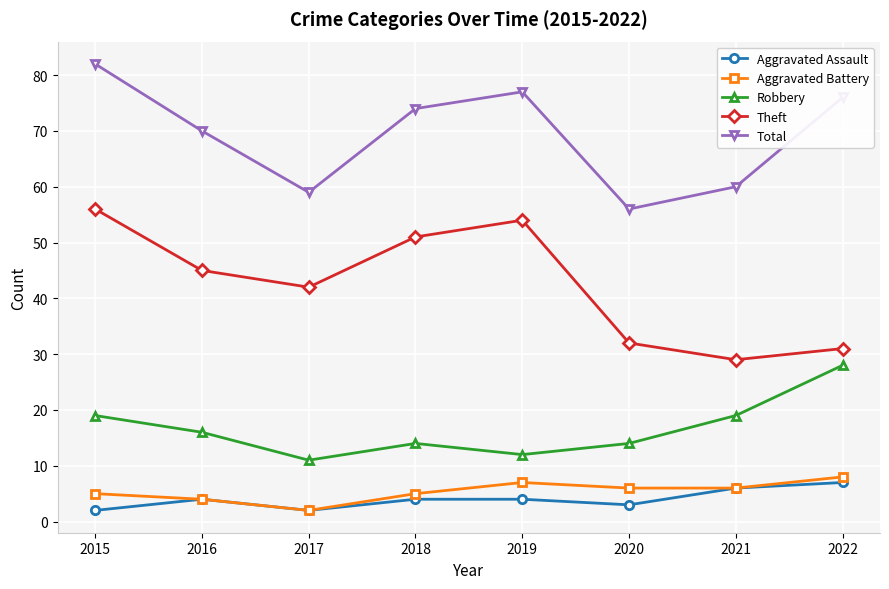

Reading left to right, what are all the values shown in this chart?

Aggravated Assault: 2015=2	2016=4	2017=2	2018=4	2019=4	2020=3	2021=6	2022=7
Aggravated Battery: 2015=5	2016=4	2017=2	2018=5	2019=7	2020=6	2021=6	2022=8
Robbery: 2015=19	2016=16	2017=11	2018=14	2019=12	2020=14	2021=19	2022=28
Theft: 2015=56	2016=45	2017=42	2018=51	2019=54	2020=32	2021=29	2022=31
Total: 2015=82	2016=70	2017=59	2018=74	2019=77	2020=56	2021=60	2022=76